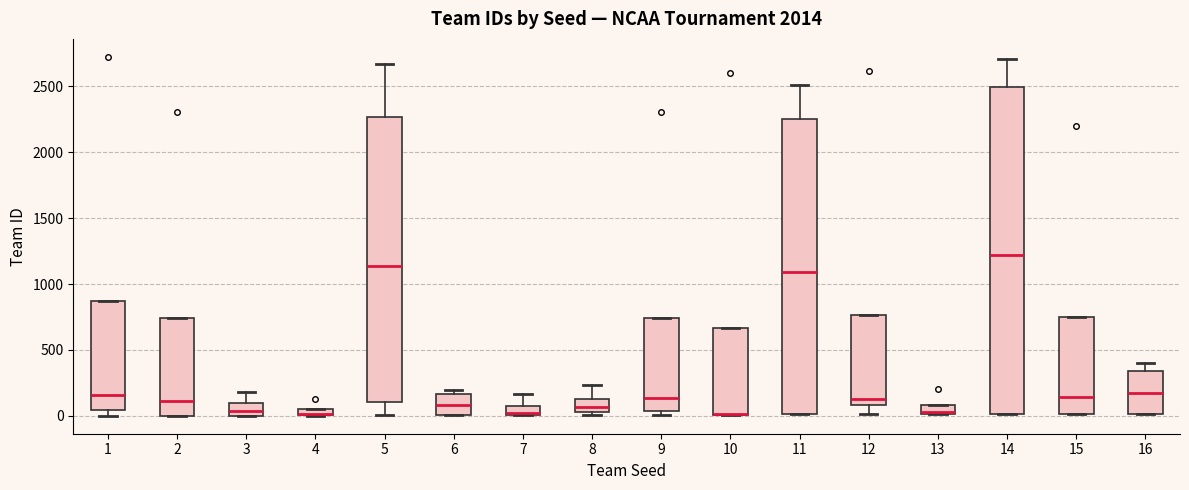

Which box is the tallest, from its lower edge to its upper edge?

14